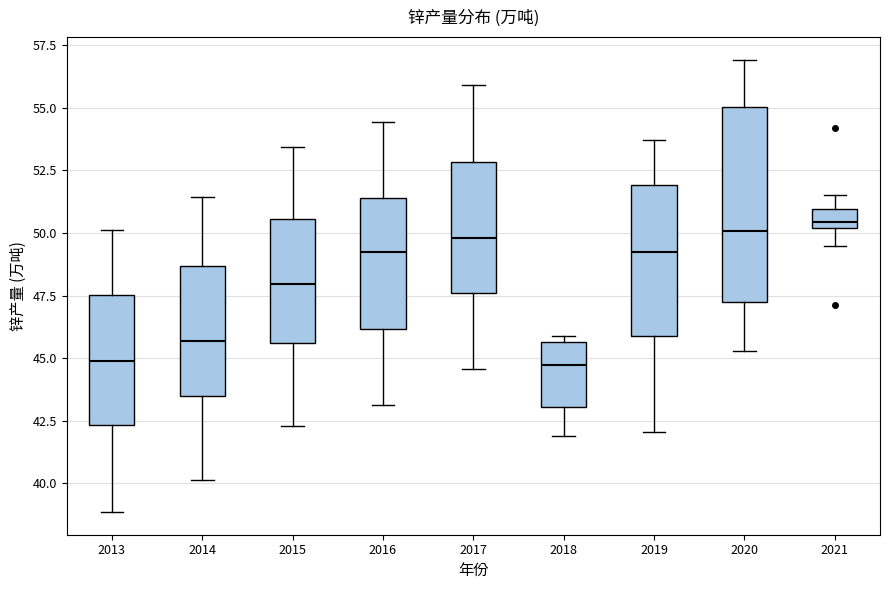

Which box is the tallest, from its lower edge to its upper edge?

2020